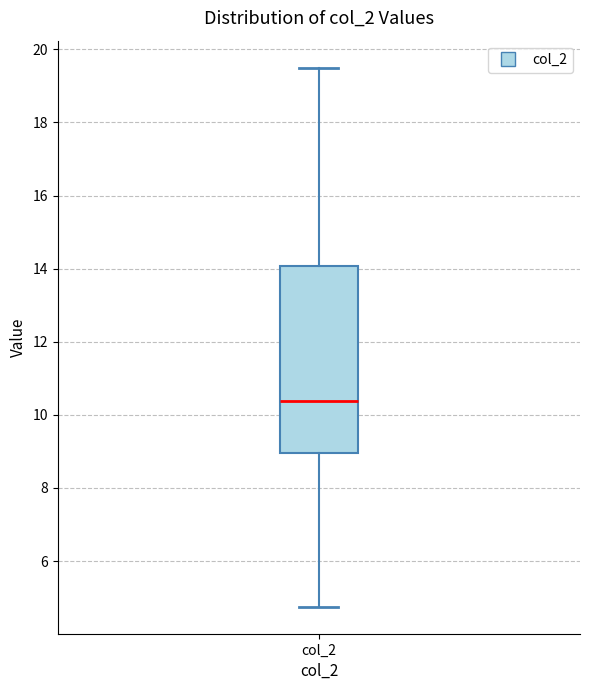

Where does the median line of the box for col_2 sit on the y-axis? The values are not printed on the chart, so give them approximately, as read against the axis.

10.4